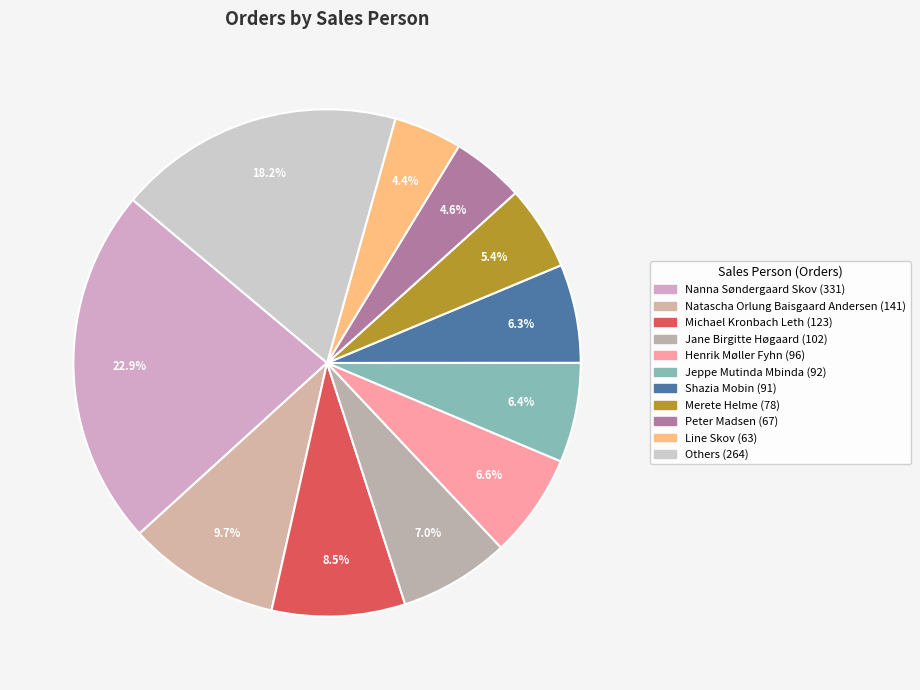

How many segments does this pie chart have?

11